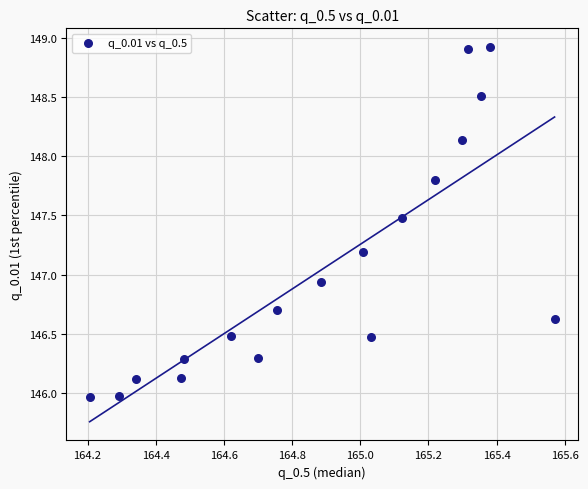

What Y value in the scatter plot is closest to 147?

146.9